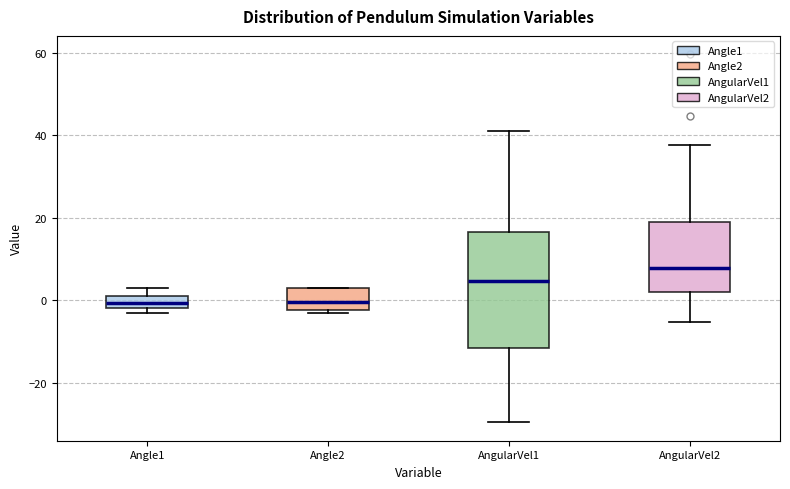

Reading left to right, transcribe this box plot: for each box, give where its median line is, the range the box spans, and where its two whiskers end, as read against the y-axis. The values are not printed on the chart, so give them approximately, as read against the axis.

Angle1: median 0, box -2 to 2, whiskers -4 to 4
Angle2: median 0, box -2 to 2, whiskers -4 to 4
AngularVel1: median 4, box -12 to 16, whiskers -30 to 40
AngularVel2: median 8, box 2 to 20, whiskers -6 to 38